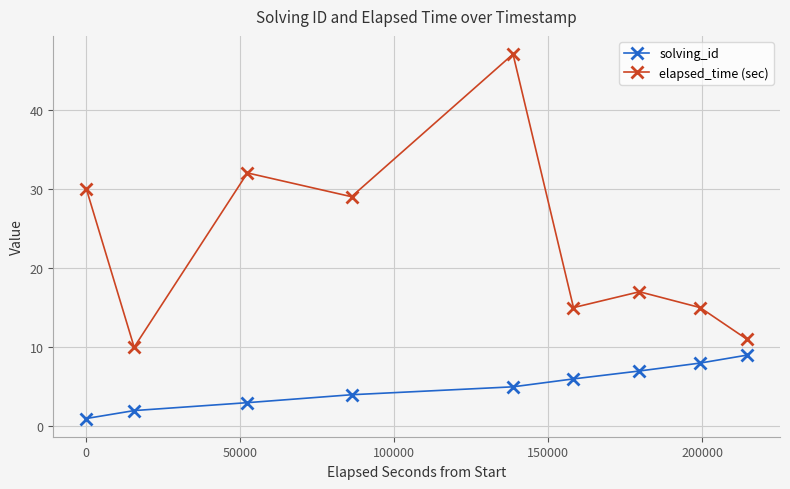

True or false: solving_id and elapsed_time (sec) cross at least once.

False